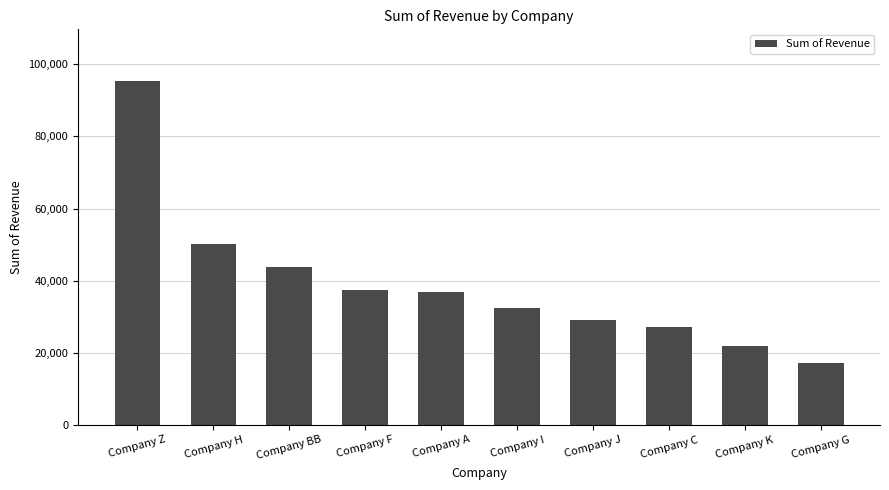

Between Company C and Company BB, which is larger?

Company BB